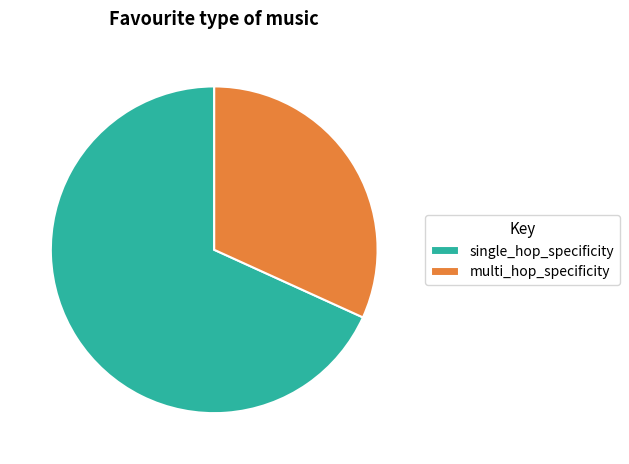

Is multi_hop_specificity the majority of the pie?

No